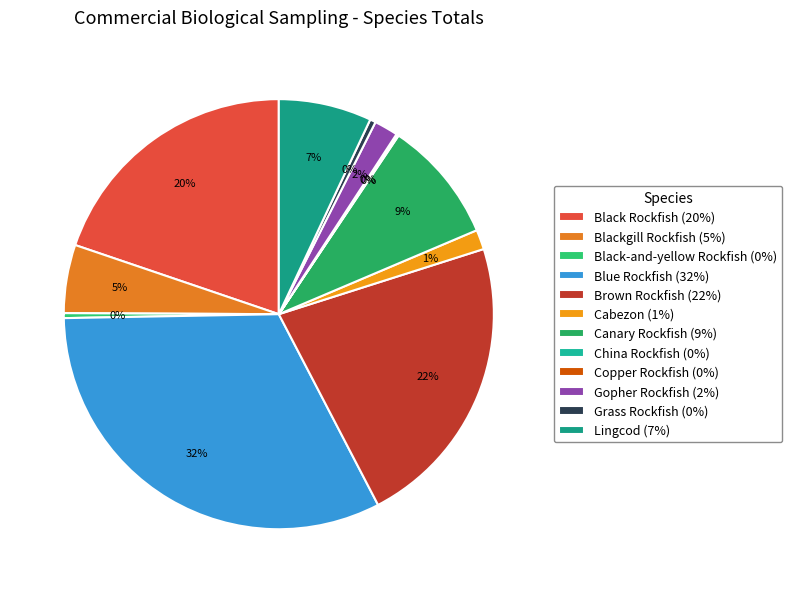

Approximately how many times larger is the value at Lingcod compared to Copper Rockfish?

56.5